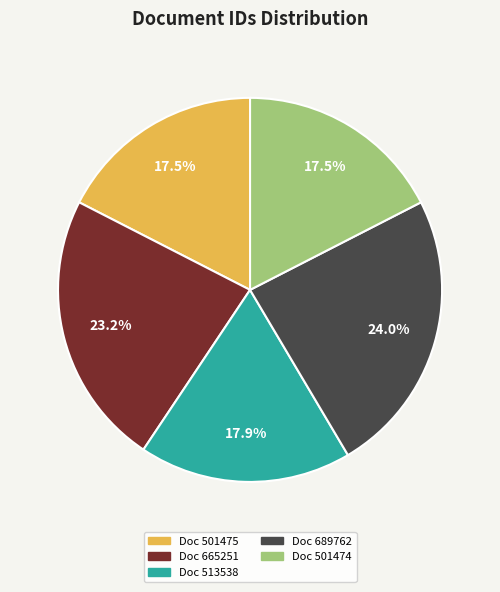

Is there any slice that represents more than half of the pie?

No